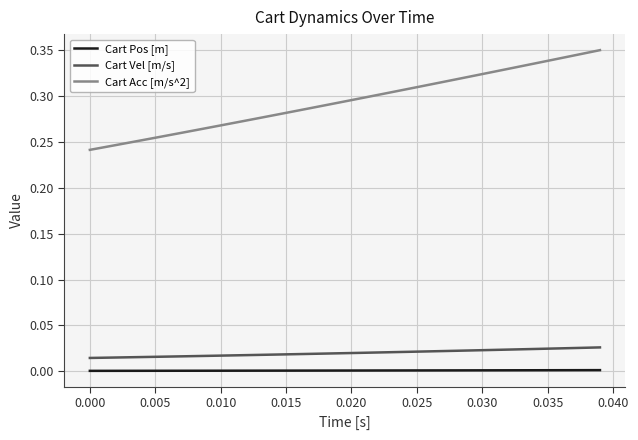

True or false: Cart Acc [m/s^2] and Cart Vel [m/s] intersect in this chart.

False